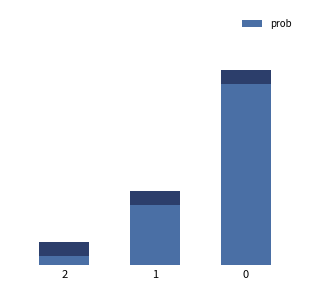

Rank the categories by value from highest to lowest.

0, 1, 2